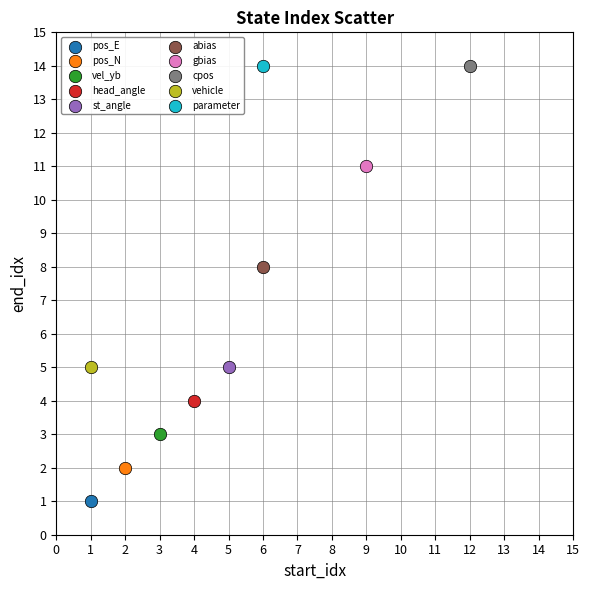

What are all the series names shown in the legend?

pos_E, pos_N, vel_yb, head_angle, st_angle, abias, gbias, cpos, vehicle, parameter